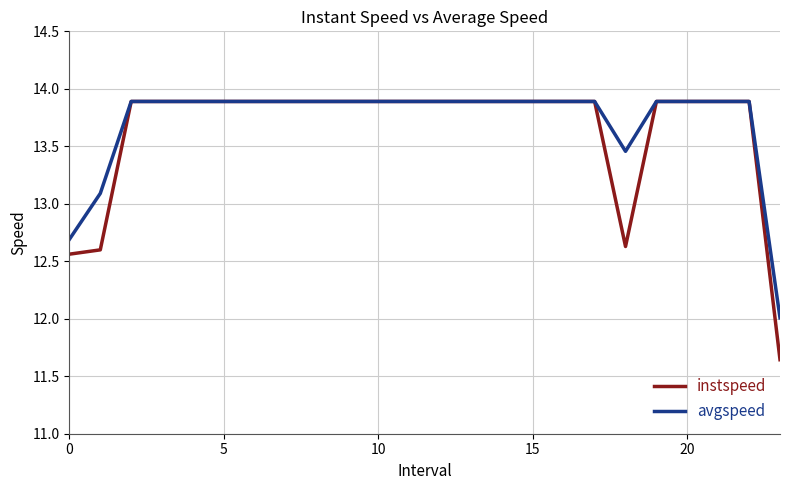

Which series has the largest range (max minus min)?

instspeed